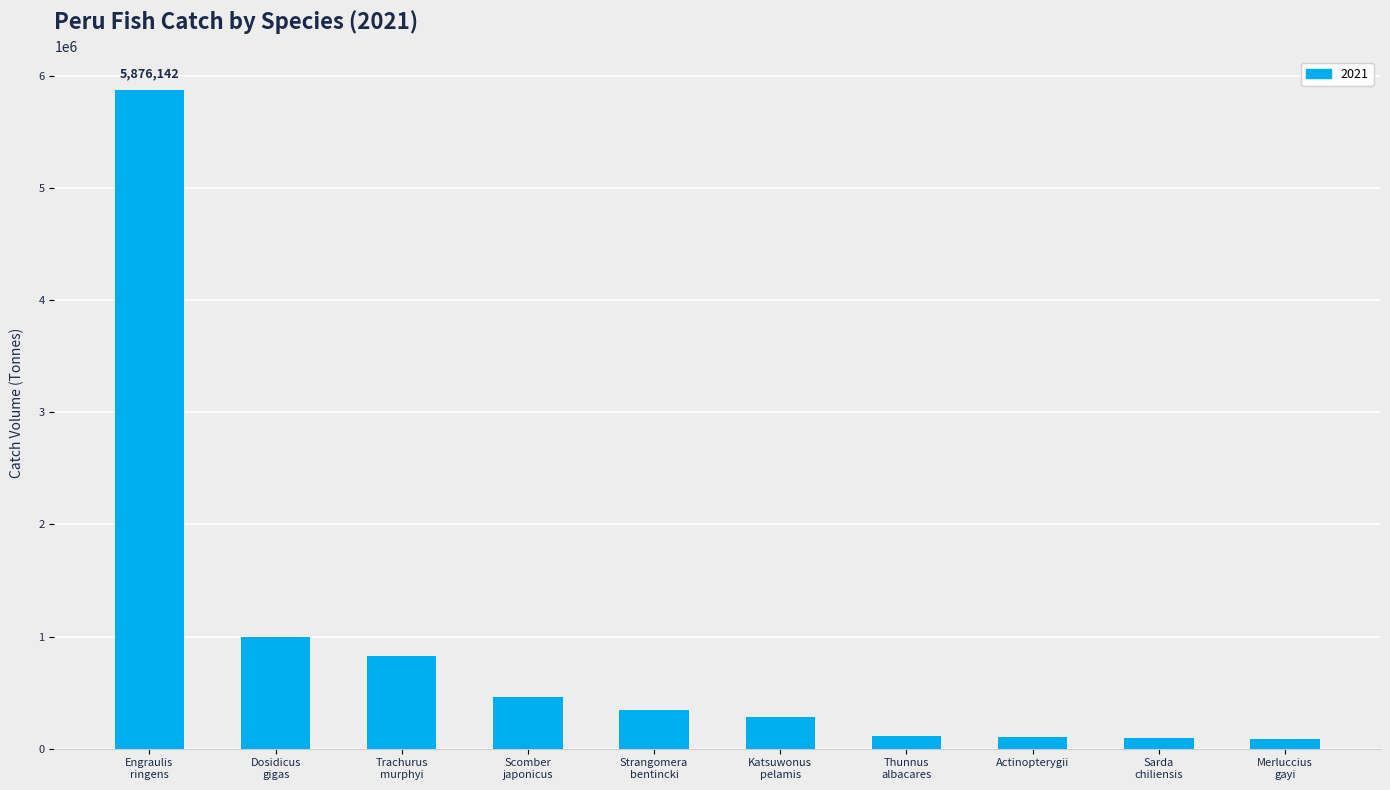

What is the average value?

919064.3